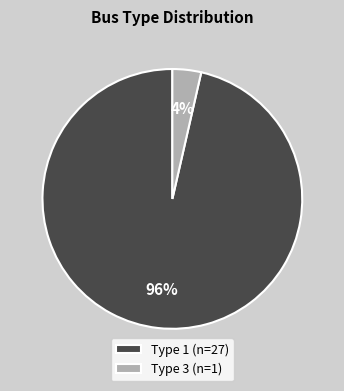

Is it true that Type 3 (n=1) is 14% of the pie?

False